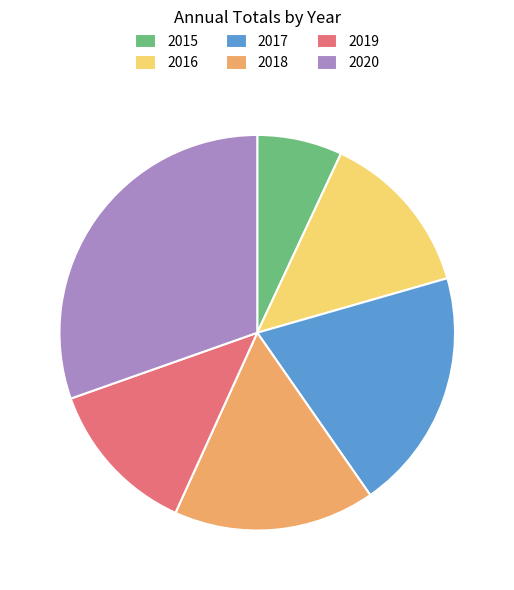

Between 2016 and 2017, which is larger?

2017